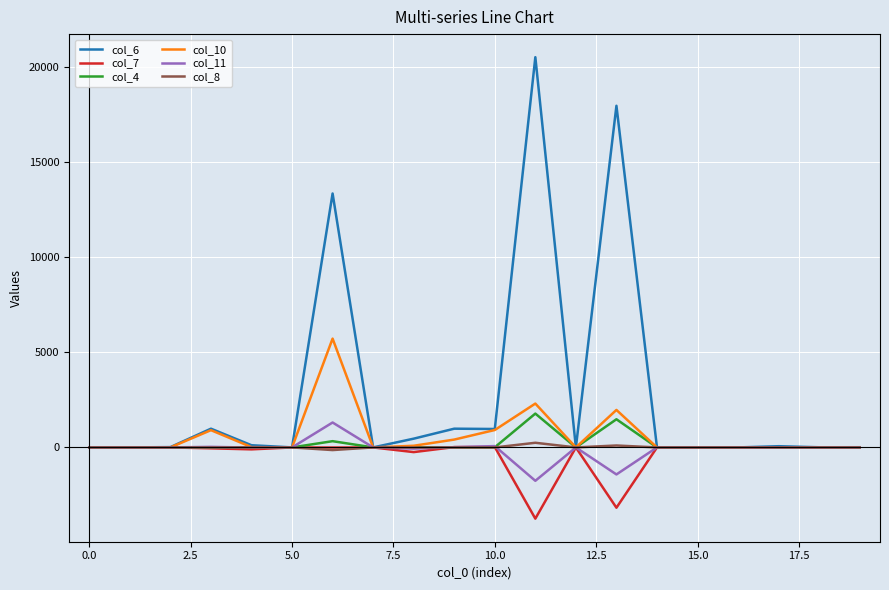

What are all the series names shown in the legend?

col_6, col_7, col_4, col_10, col_11, col_8